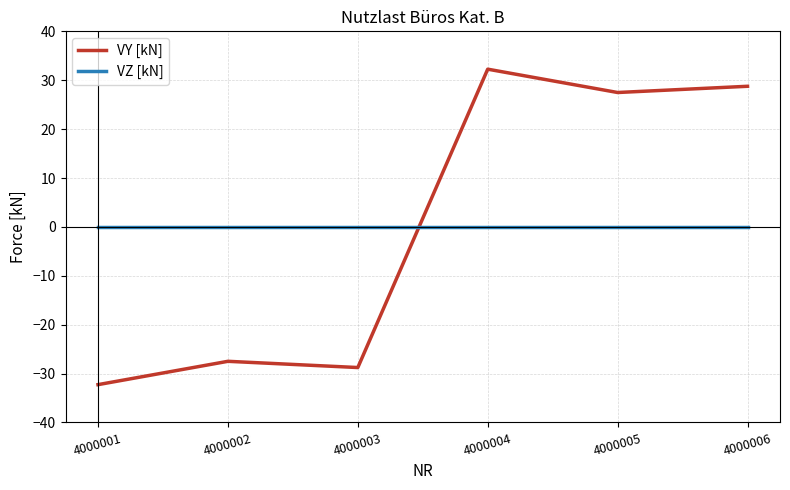

Rank the series by their maximum value, from highest to lowest.

VY [kN], VZ [kN]